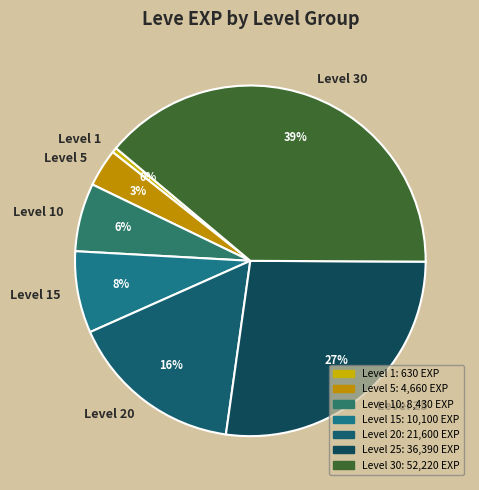

True or false: Level 30 accounts for 50% of the total.

False